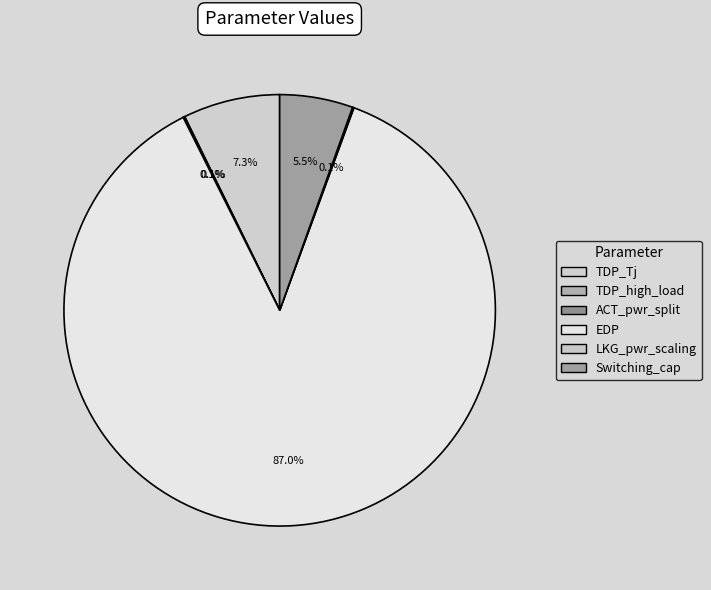

What portion of the pie excludes LKG_pwr_scaling?

99.9%